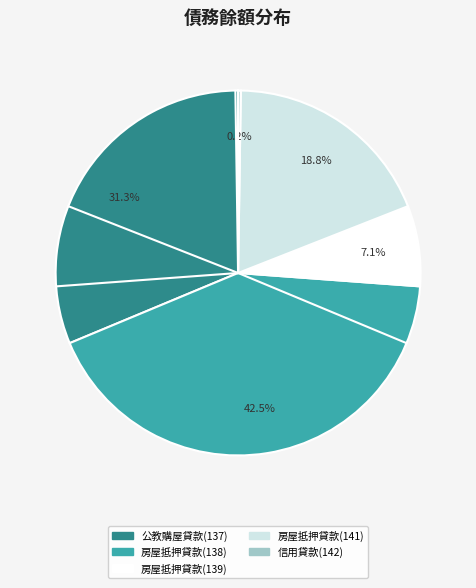

Which slice is the largest?

房屋抵押貸款(138)